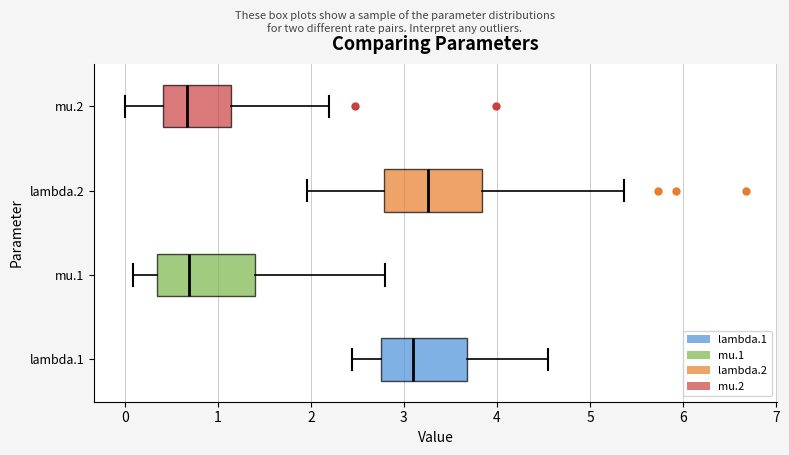

Where is the right edge of the box for lambda.2 on the x-axis? The values are not printed on the chart, so give them approximately, as read against the axis.

3.8